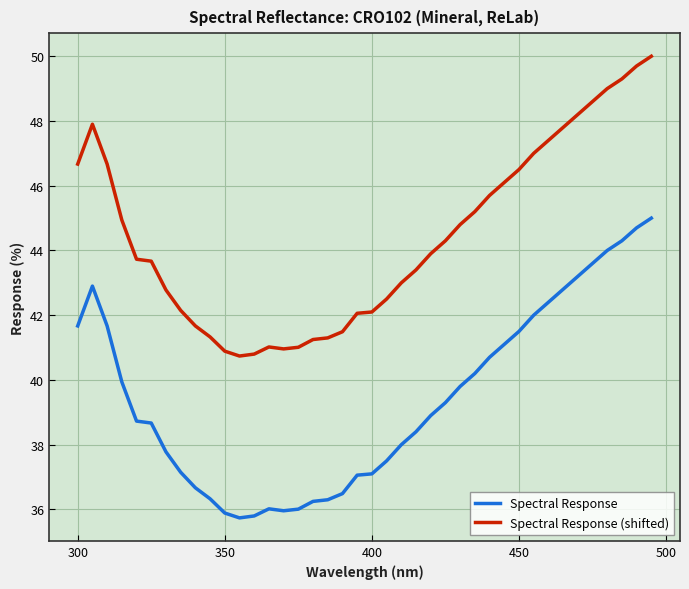

List the series in order of their overall mean, highest first.

Spectral Response (shifted), Spectral Response